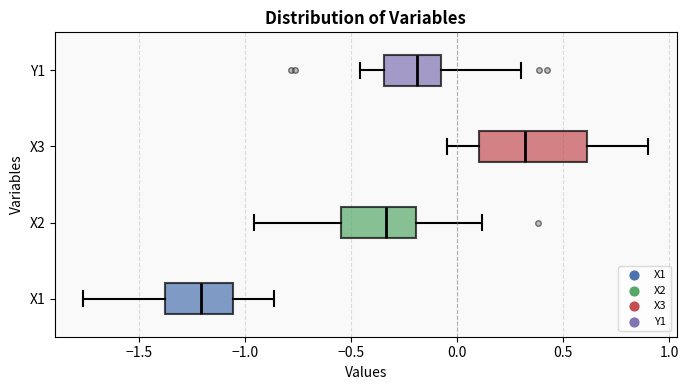

Reading bottom to top, read every box against the x-axis: the position of its median line, the range the box covers, and the ends of its whiskers. The values are not printed on the chart, so give them approximately, as read against the axis.

X1: median -1.20, box -1.40 to -1.05, whiskers -1.75 to -0.85
X2: median -0.35, box -0.55 to -0.20, whiskers -0.95 to 0.10
X3: median 0.30, box 0.10 to 0.60, whiskers -0.05 to 0.90
Y1: median -0.20, box -0.35 to -0.10, whiskers -0.45 to 0.30